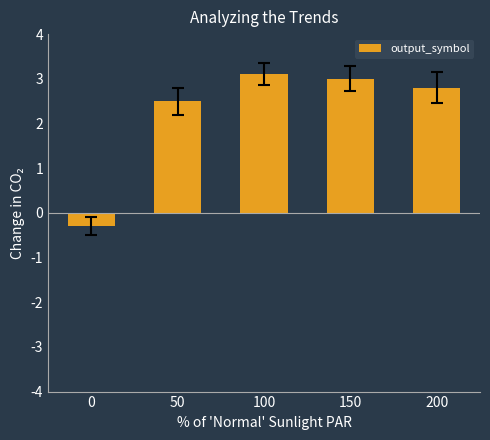

Which label corresponds to the largest value in the chart?

100